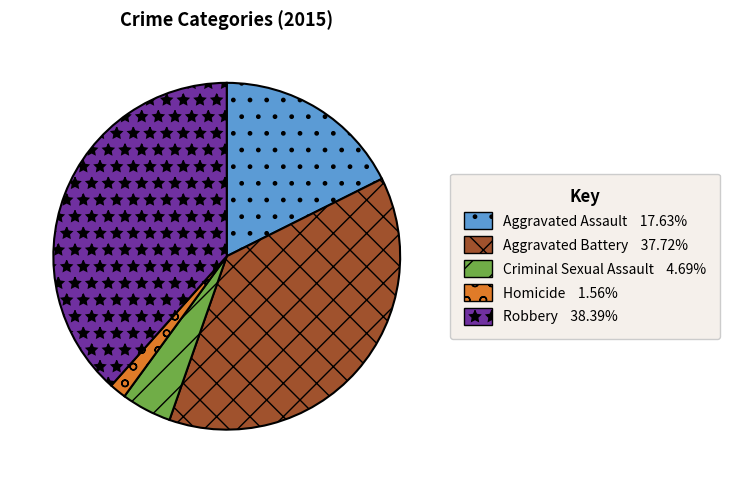

True or false: Criminal Sexual Assault accounts for 16% of the total.

False